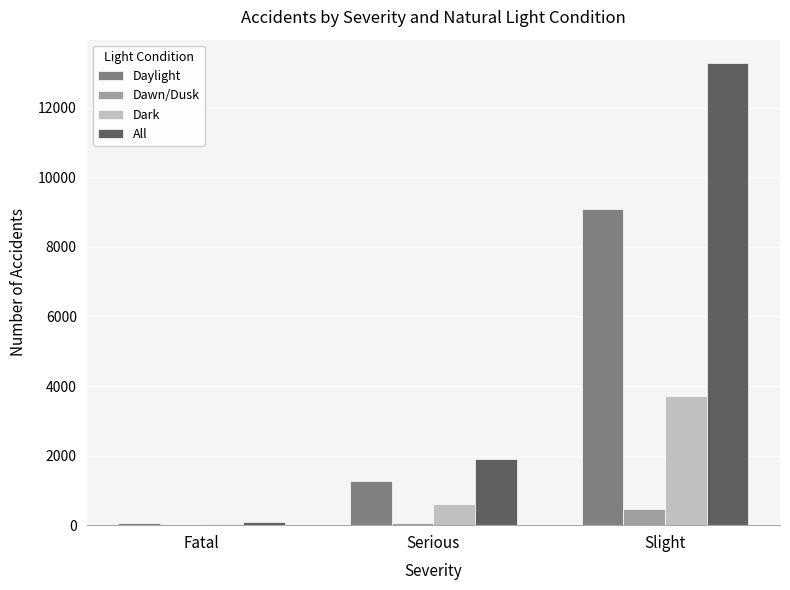

What is the sum of all Dark values?

4347